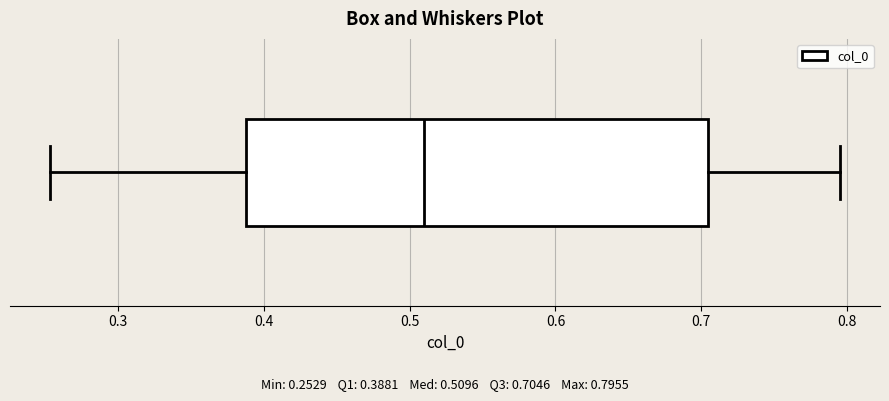

Transcribe this box plot: give where the median line is, the range the box spans, and where the two whiskers end, as read against the x-axis. The values are not printed on the chart, so give them approximately, as read against the axis.

median 0.51, box 0.39 to 0.70, whiskers 0.25 to 0.80